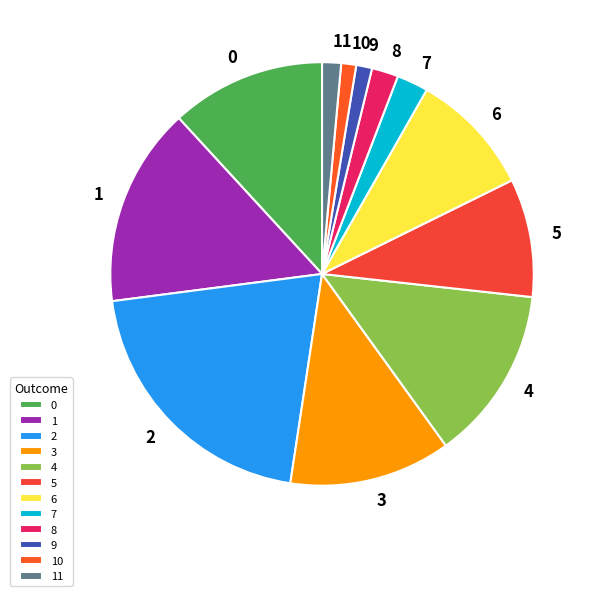

Do 8 and 9 together represent more than half of the pie?

No